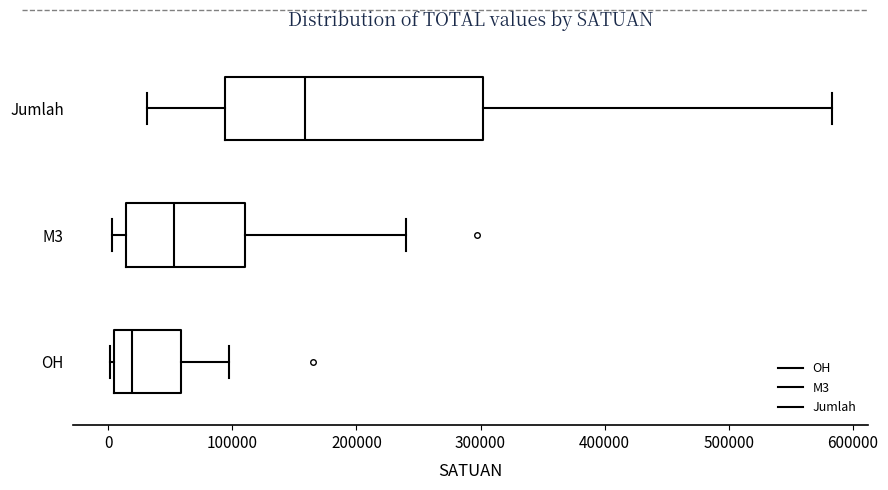

Where is the right edge of the box for OH on the x-axis? The values are not printed on the chart, so give them approximately, as read against the axis.

60000